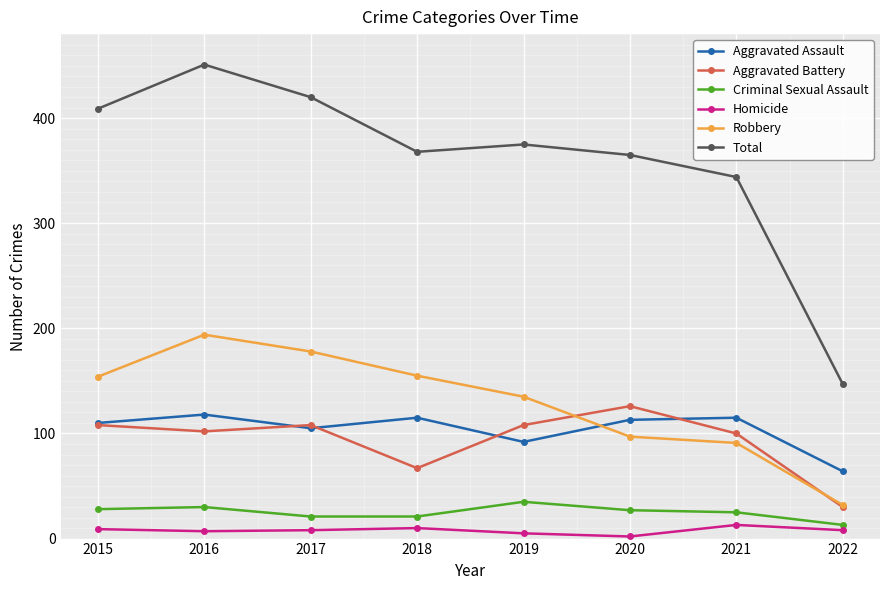

Which label corresponds to the largest value in the chart?

2016